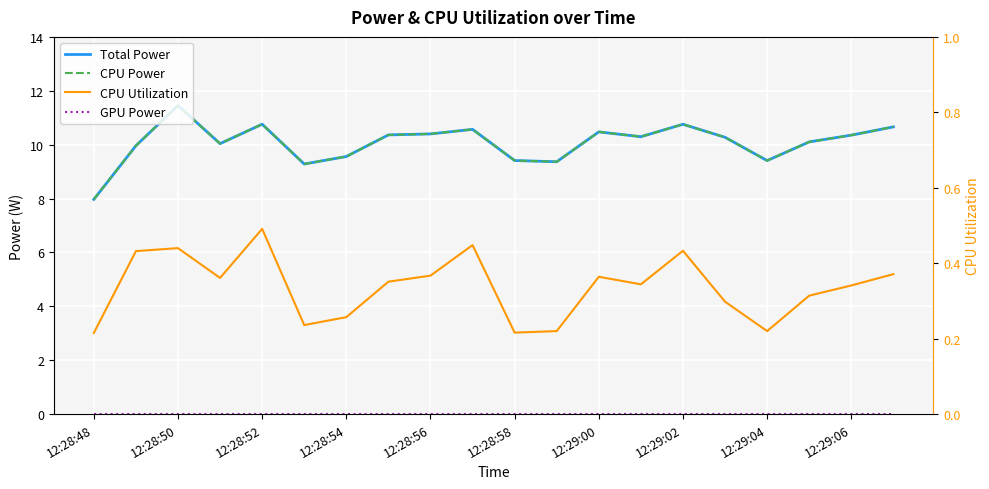

True or false: CPU Power and CPU Utilization intersect in this chart.

False